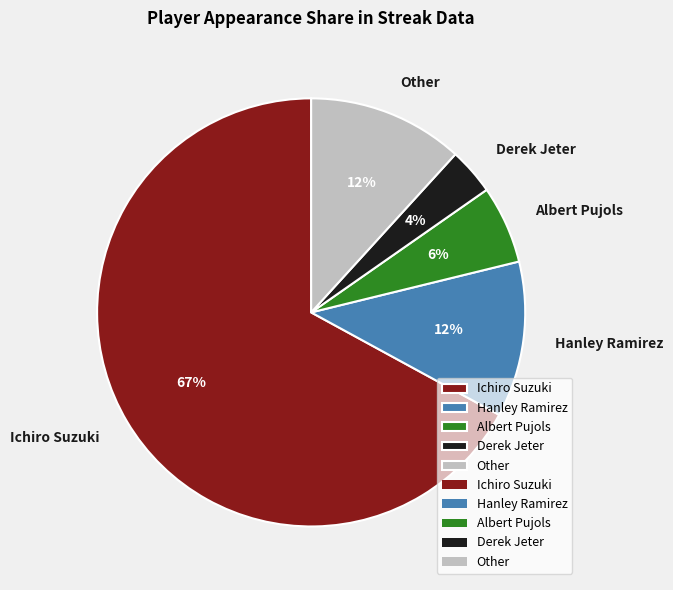

Combined, do Derek Jeter and Hanley Ramirez account for over 50%?

No